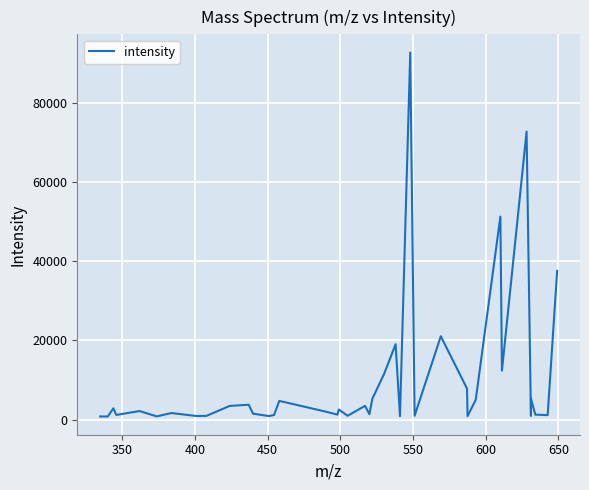

What is the greatest value displayed?

92741.1